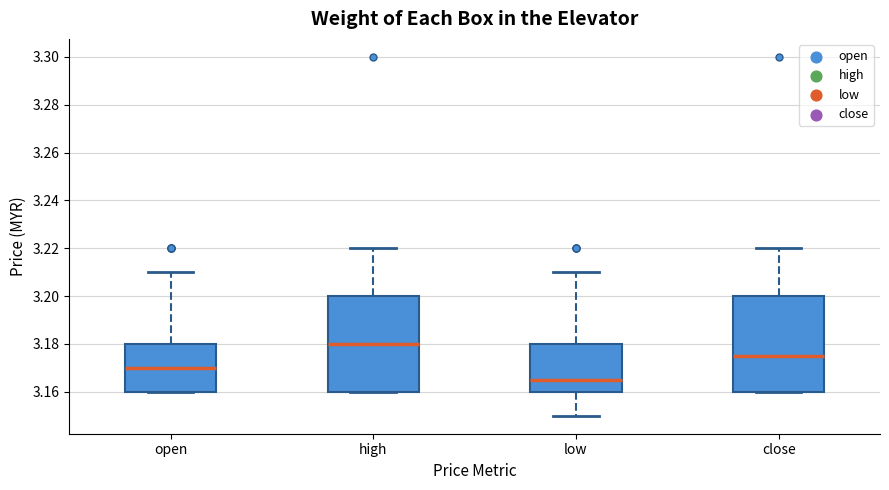

Reading left to right, read every box against the y-axis: the position of its median line, the range the box covers, and the ends of its whiskers. The values are not printed on the chart, so give them approximately, as read against the axis.

open: median 3.170, box 3.160 to 3.180, whiskers 3.160 to 3.210
high: median 3.180, box 3.160 to 3.200, whiskers 3.160 to 3.220
low: median 3.166, box 3.160 to 3.180, whiskers 3.150 to 3.210
close: median 3.176, box 3.160 to 3.200, whiskers 3.160 to 3.220